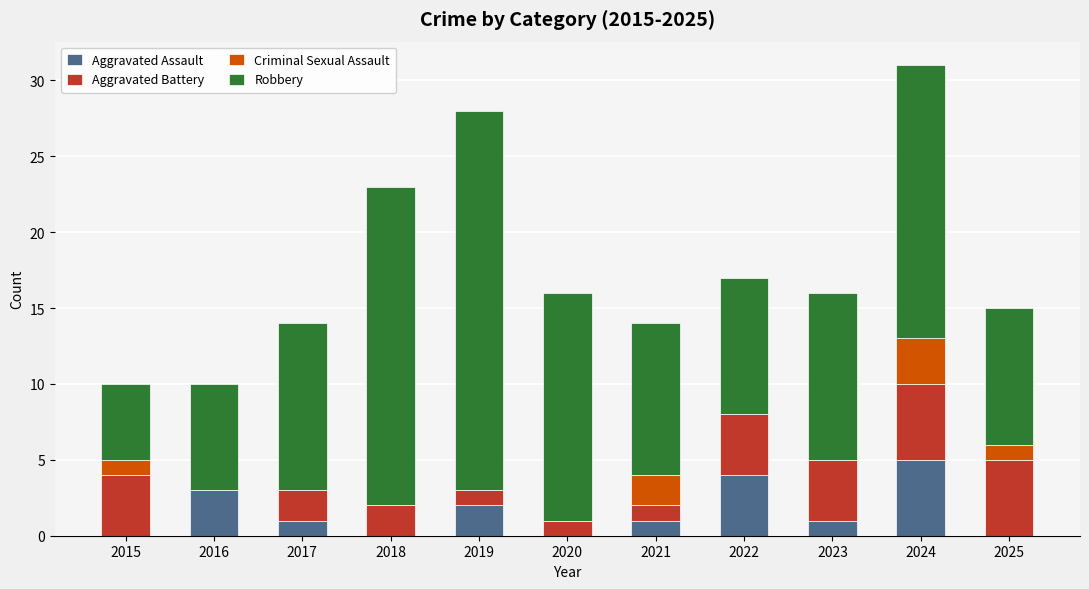

What are all the series names shown in the legend?

Aggravated Assault, Aggravated Battery, Criminal Sexual Assault, Robbery